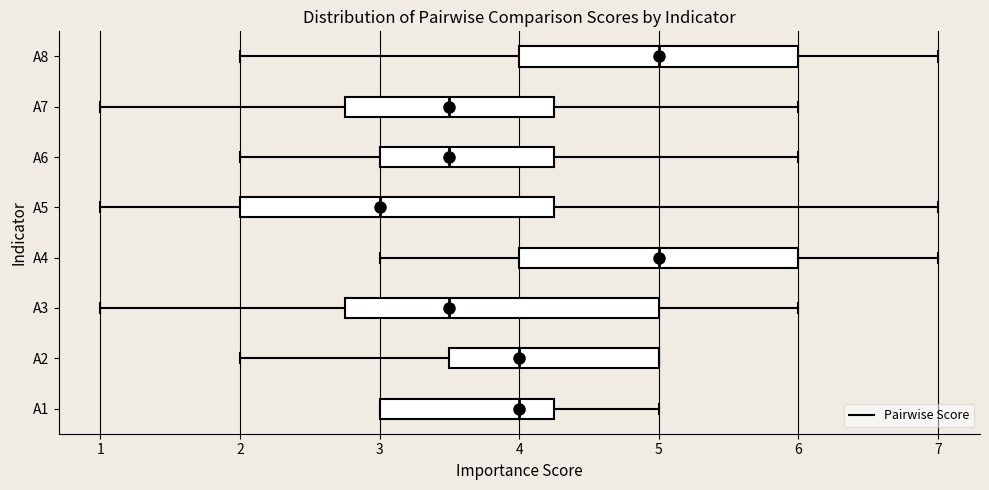

Where does the right whisker of the box for A8 end on the x-axis? The values are not printed on the chart, so give them approximately, as read against the axis.

7.0